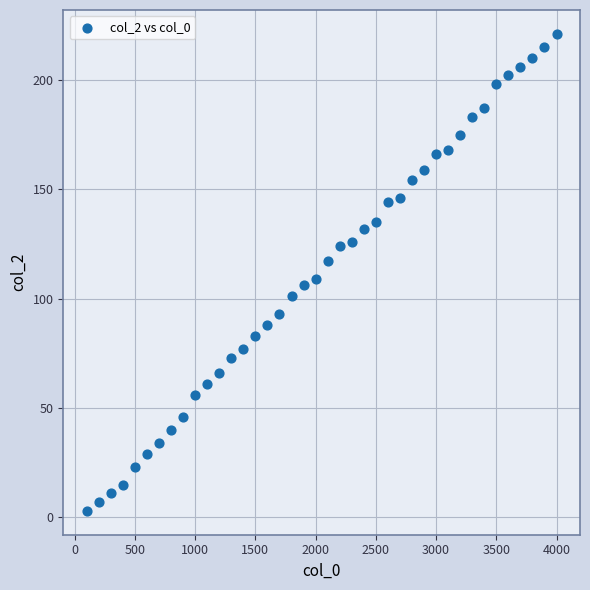

What is the range of Y values (max minus min)?

218